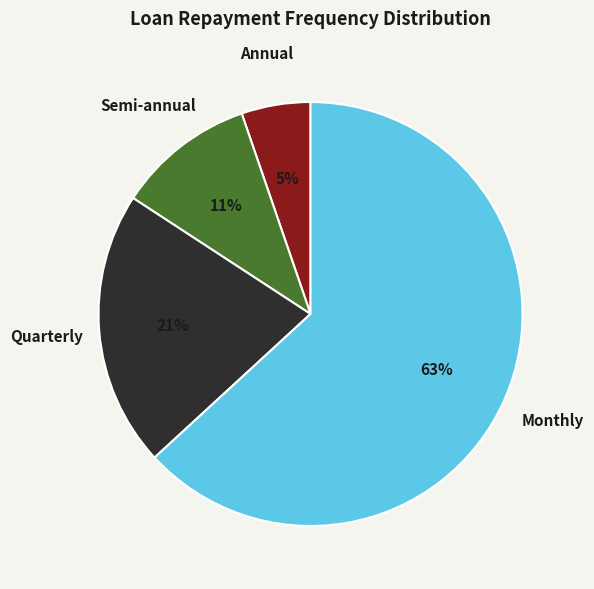

True or false: Semi-annual accounts for 18% of the total.

False